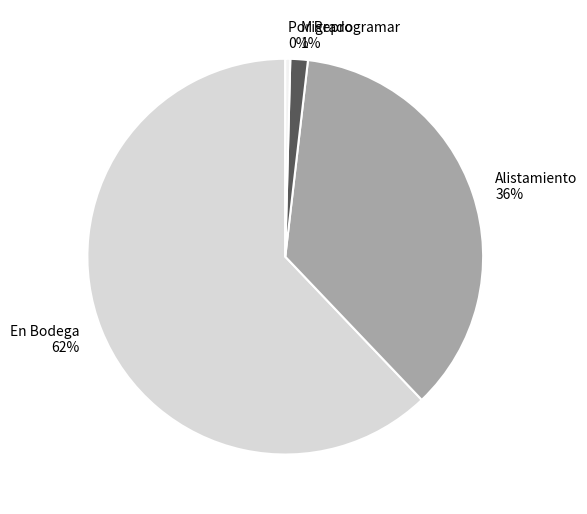

Which slice is the largest?

En Bodega